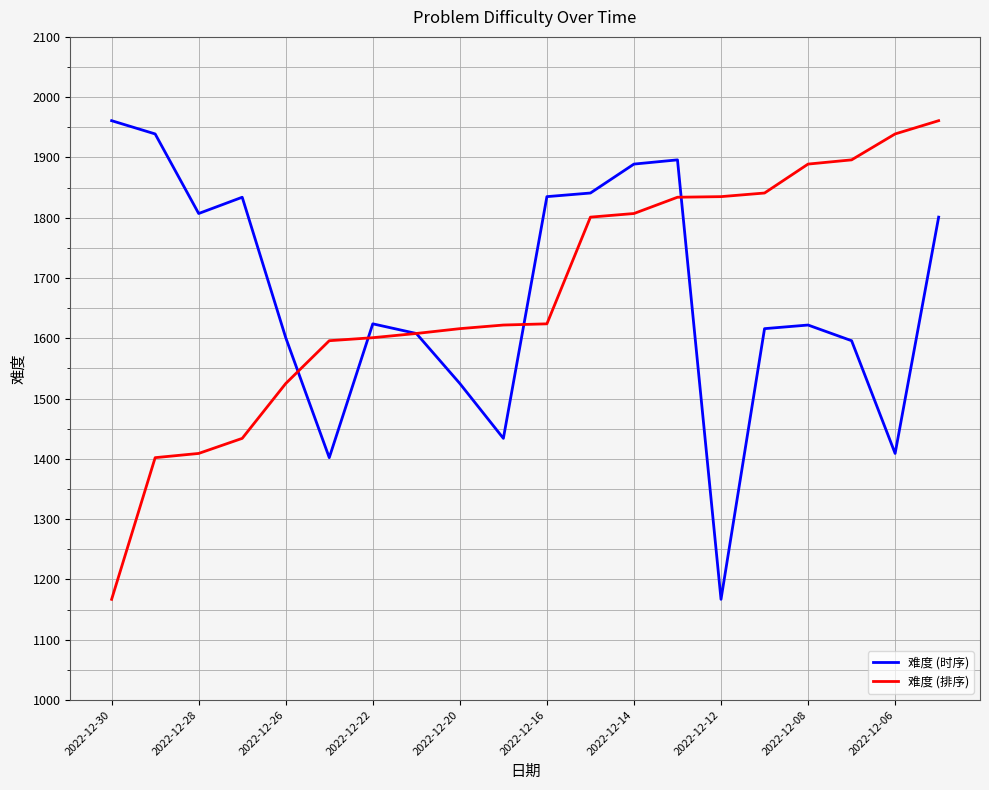

After their last crossing, which series has the higher values: 难度 (排序) or 难度 (时序)?

难度 (排序)